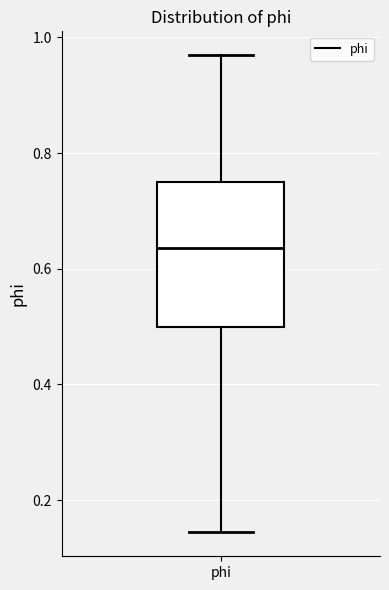

Transcribe this box plot: give where the median line is, the range the box spans, and where the two whiskers end, as read against the y-axis. The values are not printed on the chart, so give them approximately, as read against the axis.

median 0.64, box 0.50 to 0.74, whiskers 0.14 to 0.96